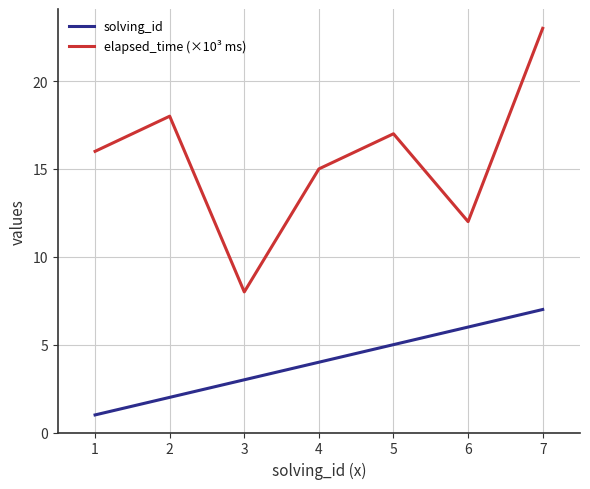

Is the value of elapsed_time (×10³ ms) at 4 greater than the value of solving_id at 2?

Yes